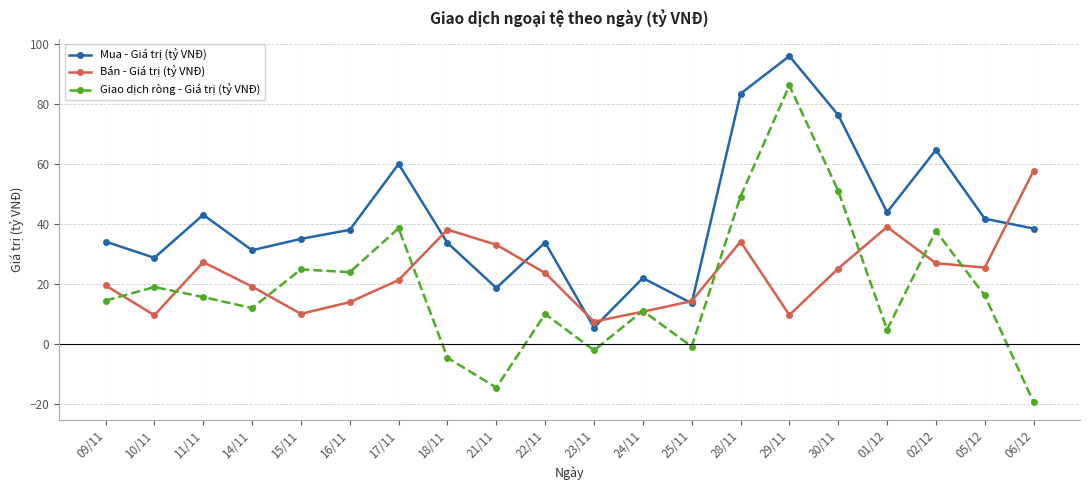

How many categories are shown in the chart?

20